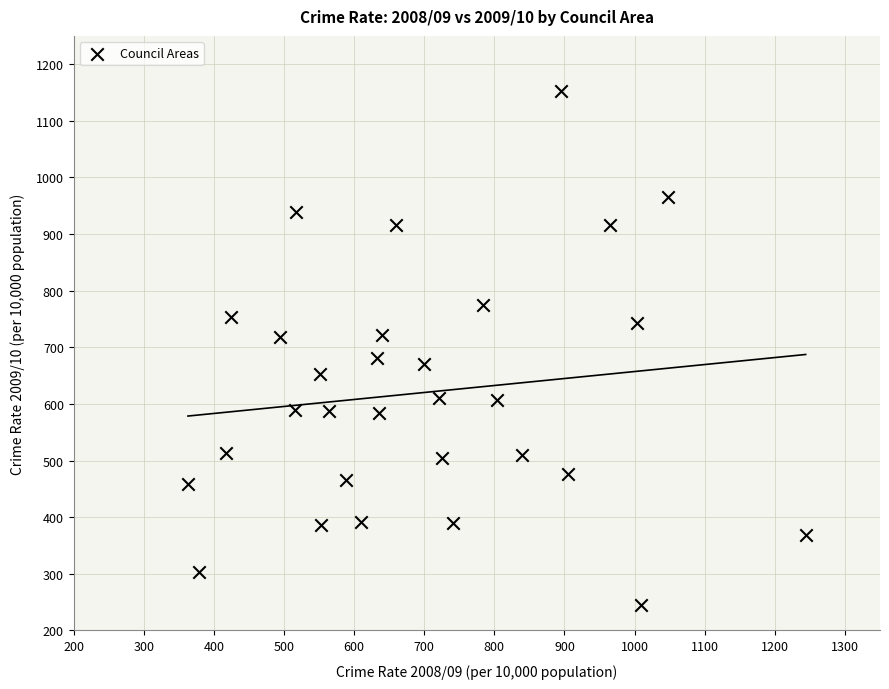

What is the range of X values (max minus min)?

880.9